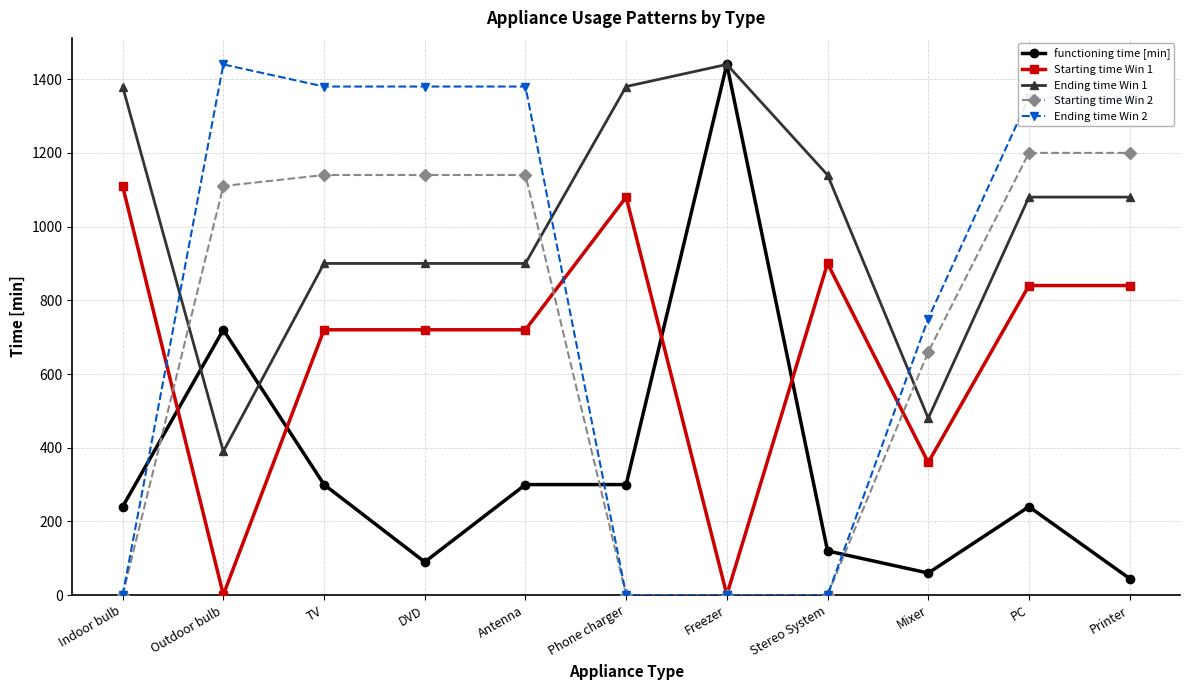

What is the label of the 5th point from the right?

Freezer